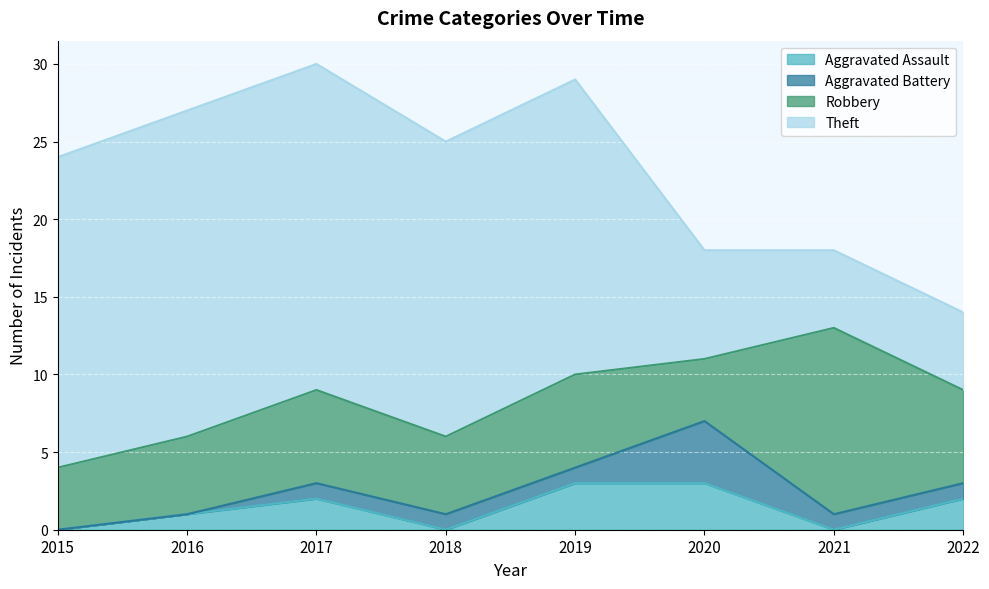

Rank the series at 2021 from lowest to highest value.

Aggravated Assault, Aggravated Battery, Theft, Robbery